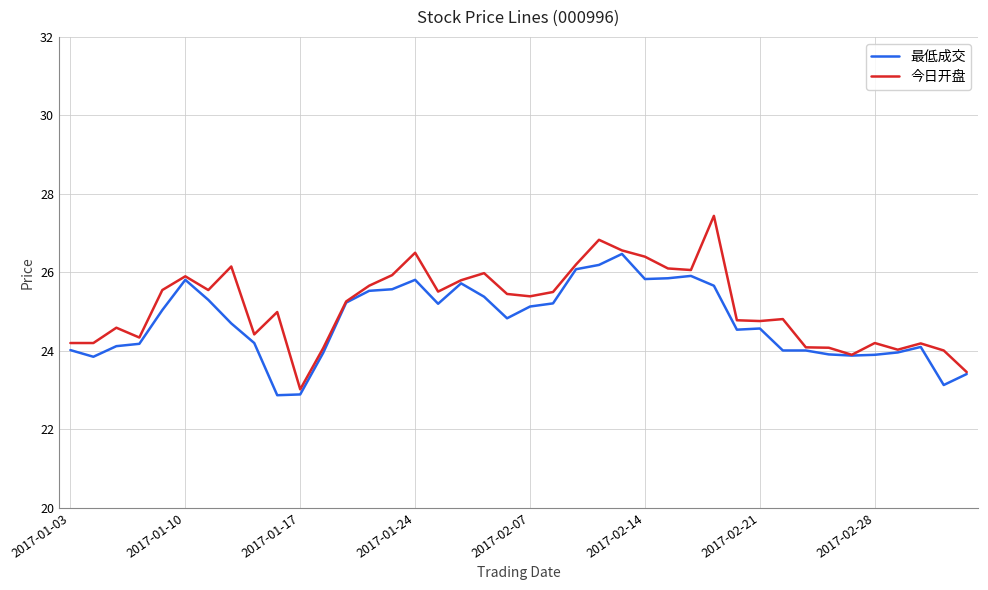

Which series has the widest spread of values?

今日开盘